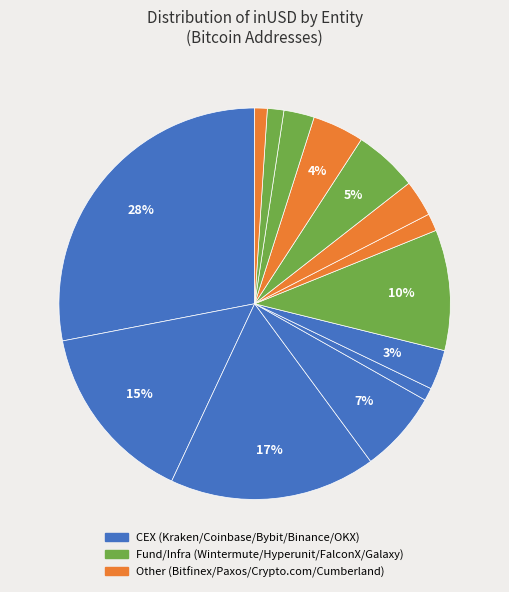

How many segments does this pie chart have?

14